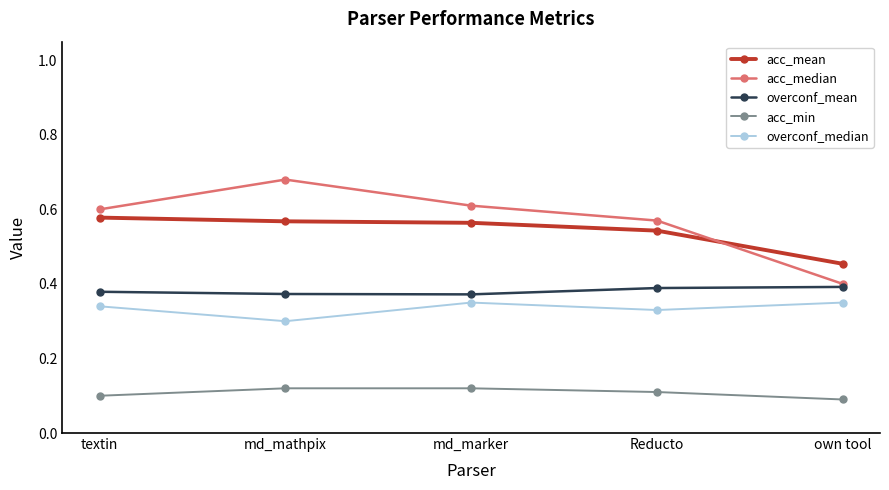

The acc_min series shows 0.1 at Reducto. True or false?

True